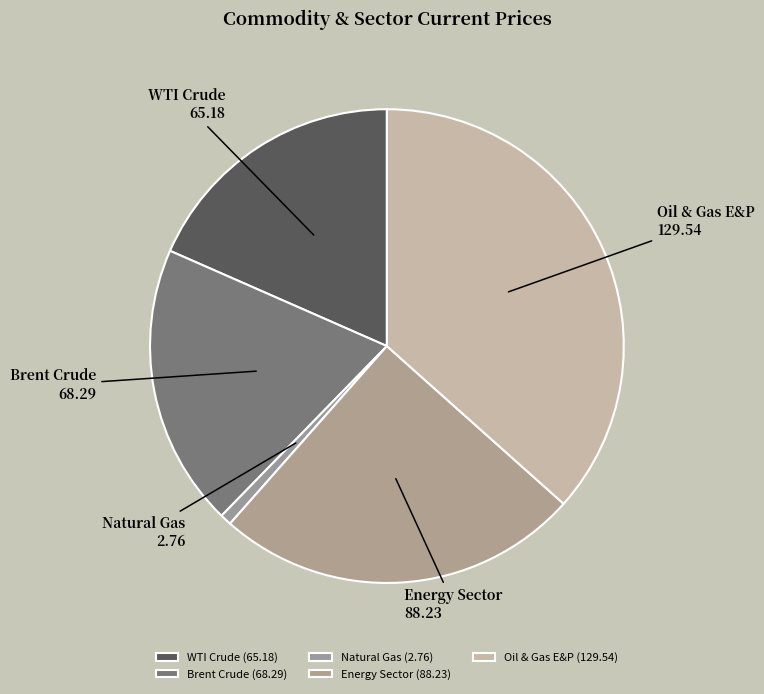

What percentage is NOT represented by Energy Sector?

75.1%